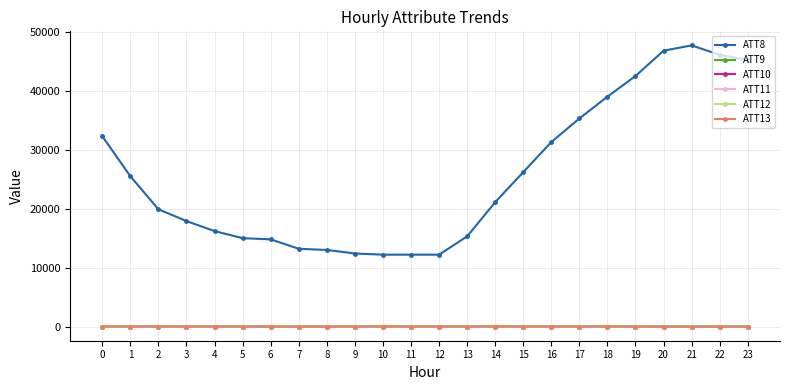

Which series has the largest total across all categories?

ATT8